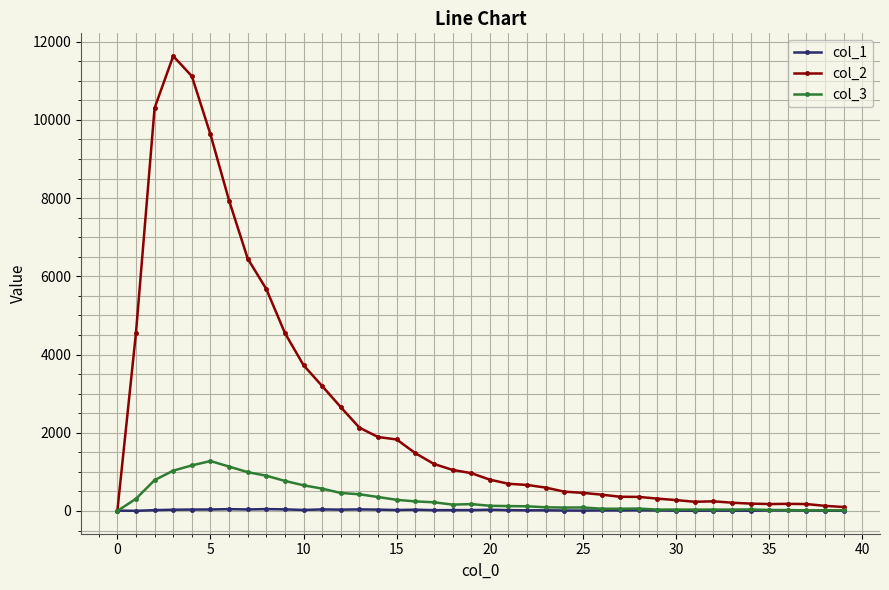

What are all the series names shown in the legend?

col_1, col_2, col_3